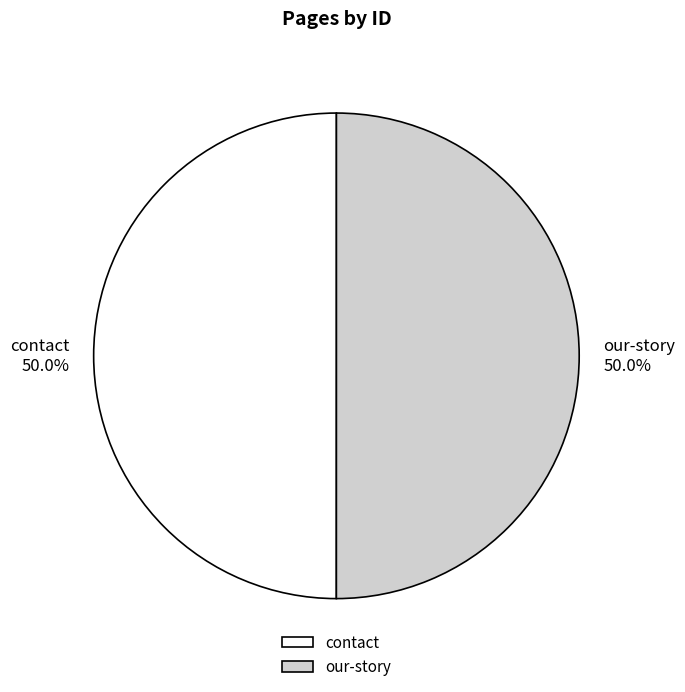

What is the ratio of the value at contact to the value at our-story?

1.0